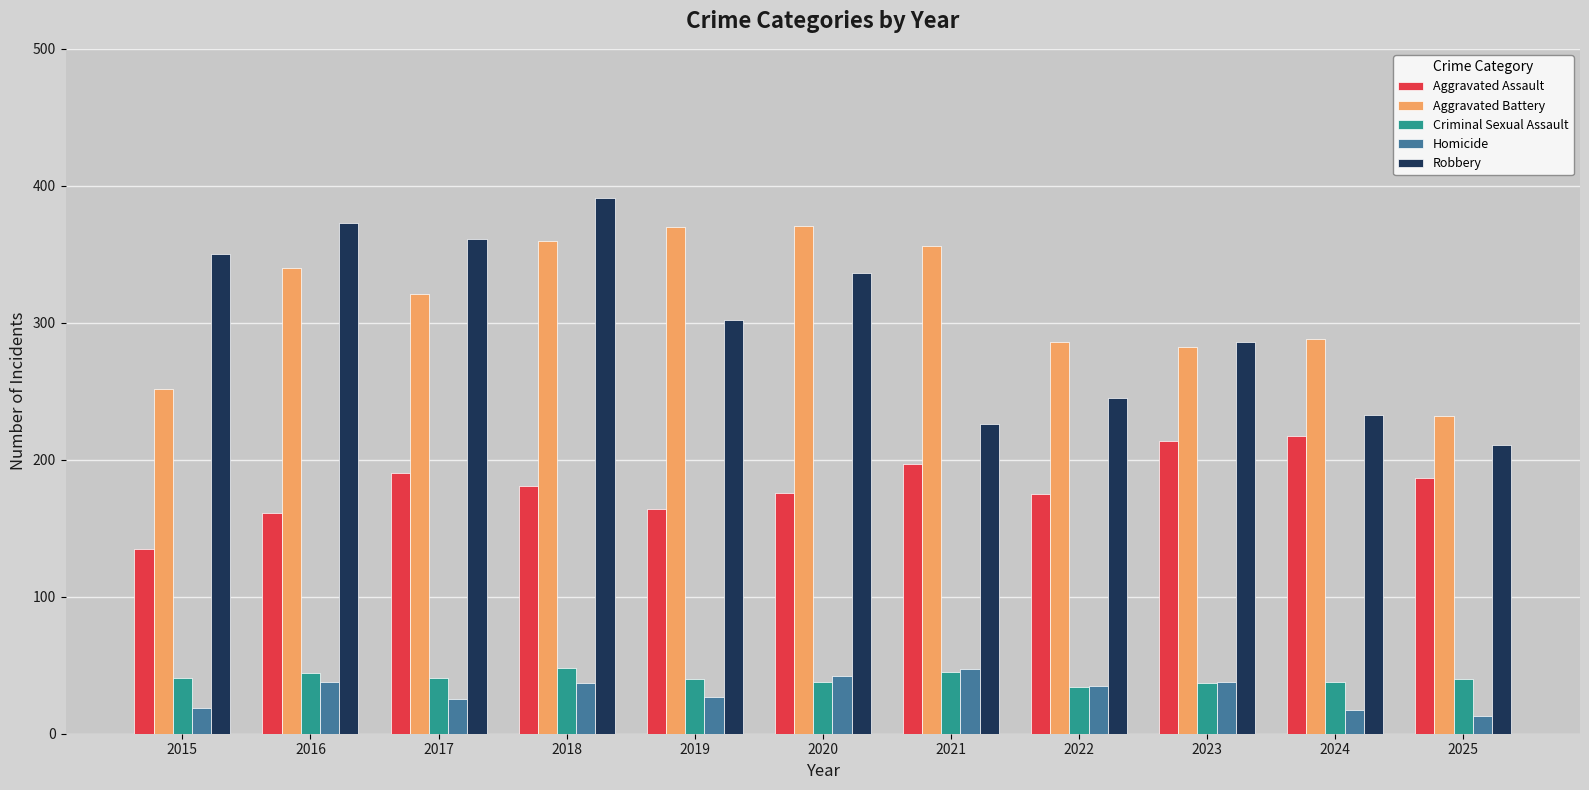

What is the average value of the Homicide series?

31